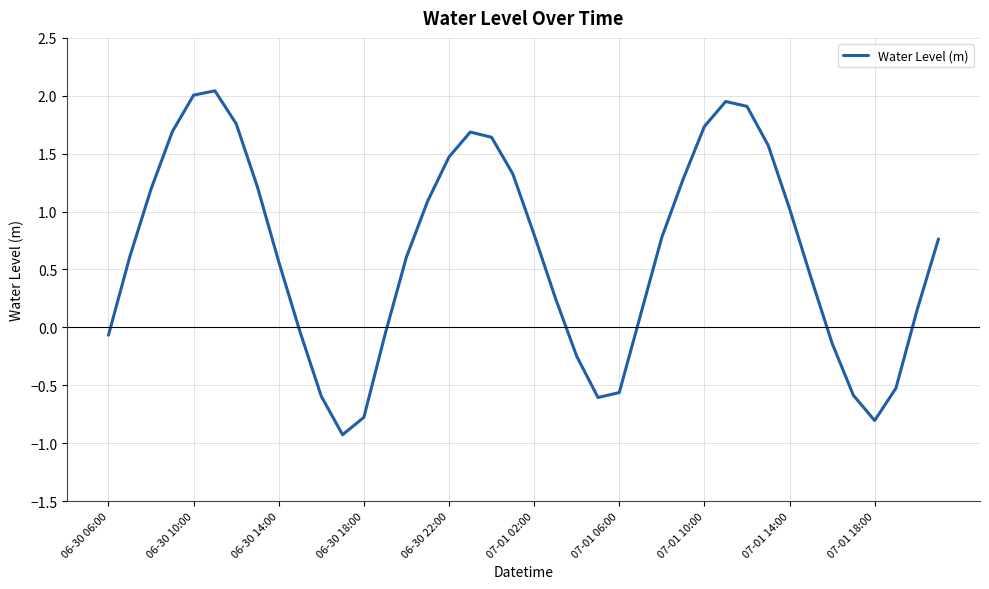

What is the difference between the maximum and minimum values?

3.0